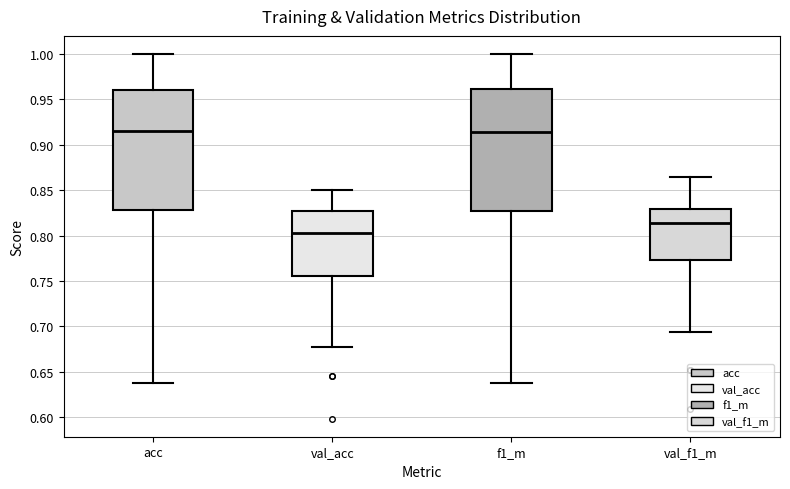

Where is the upper edge of the box for f1_m on the y-axis? The values are not printed on the chart, so give them approximately, as read against the axis.

0.960